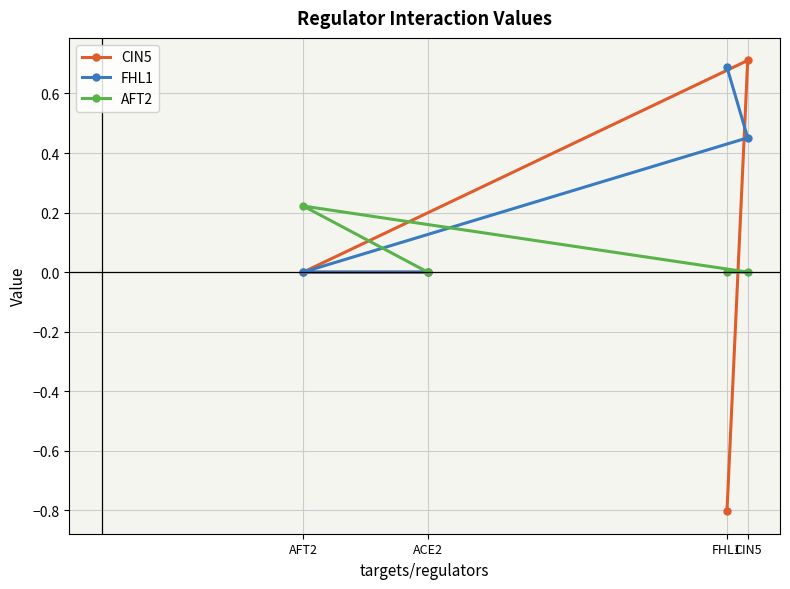

Is it true that FHL1 equals -0.3 at ACE2?

False